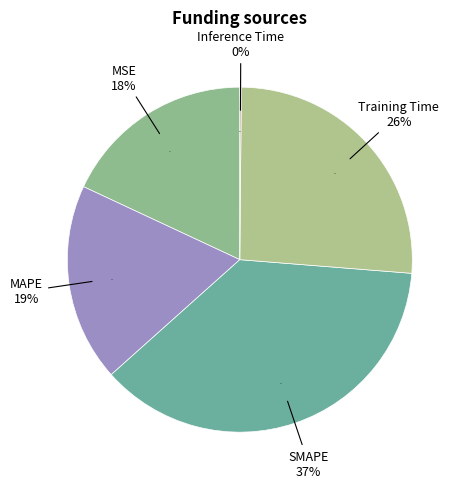

Approximately how many times larger is the value at MAPE compared to SMAPE?

0.5